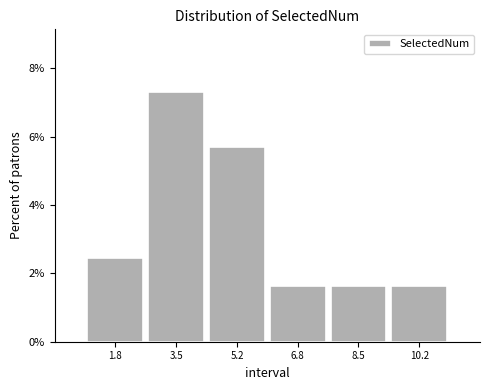

Reading left to right, list all the values displayed in this chart.

2.4	7.3	5.7	1.6	1.6	1.6